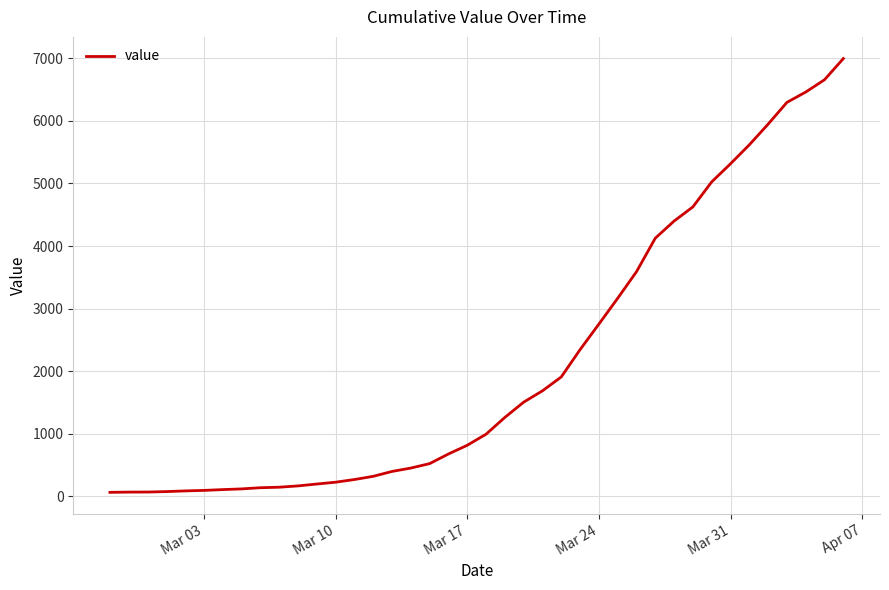

What is the maximum value shown in the chart?

6995